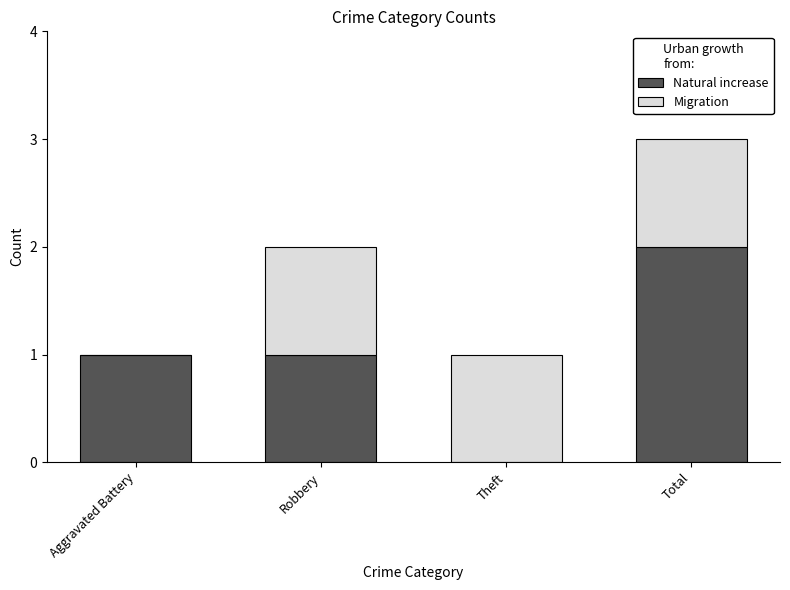

Are the bars grouped side by side (vs. stacked)?

No